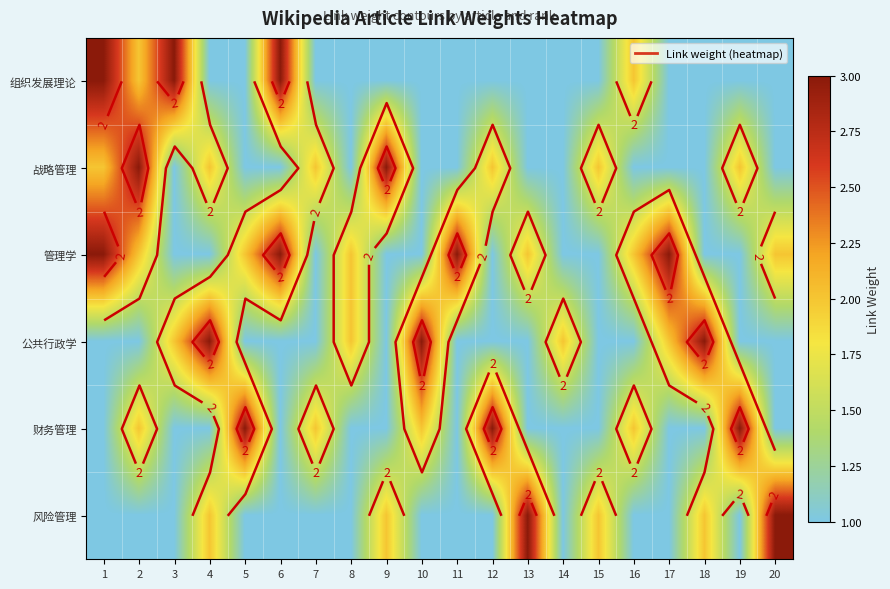

What is the total value across all series at 4?

10